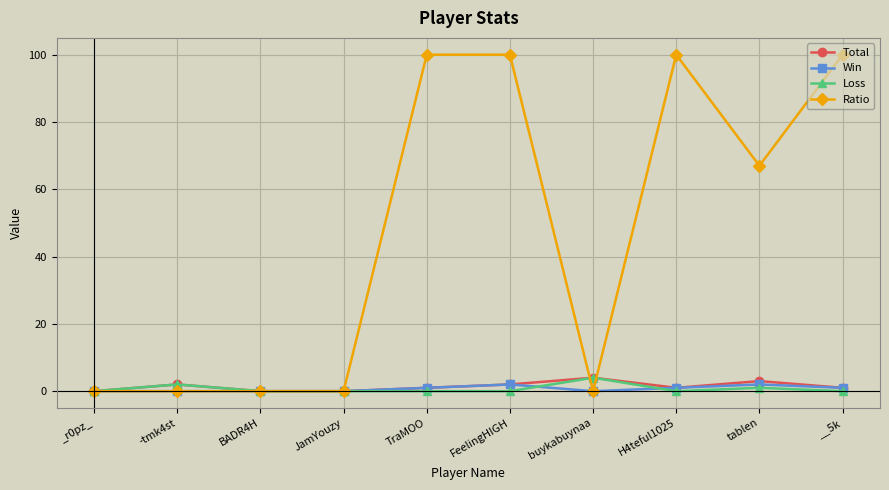

How many distinct data groups are displayed?

4